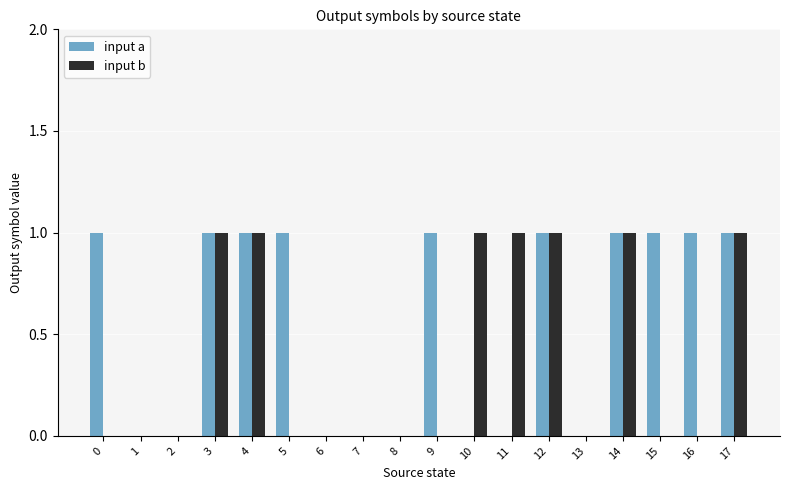

Reading left to right, list all the values displayed in this chart.

input a: 0=1	1=0	2=0	3=1	4=1	5=1	6=0	7=0	8=0	9=1	10=0	11=0	12=1	13=0	14=1	15=1	16=1	17=1
input b: 0=0	1=0	2=0	3=1	4=1	5=0	6=0	7=0	8=0	9=0	10=1	11=1	12=1	13=0	14=1	15=0	16=0	17=1